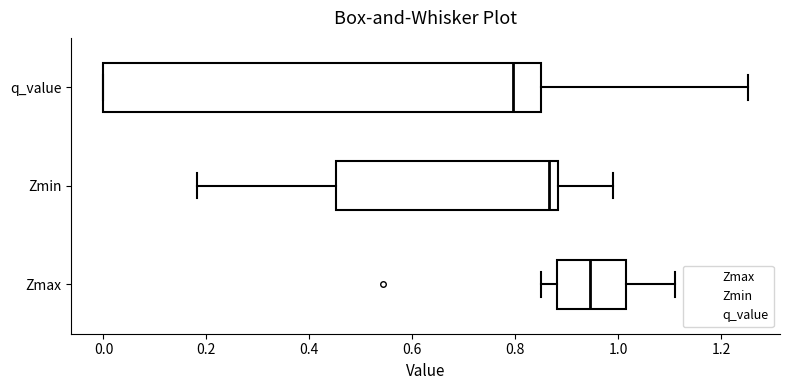

Which box has the furthest to the right median line?

Zmax